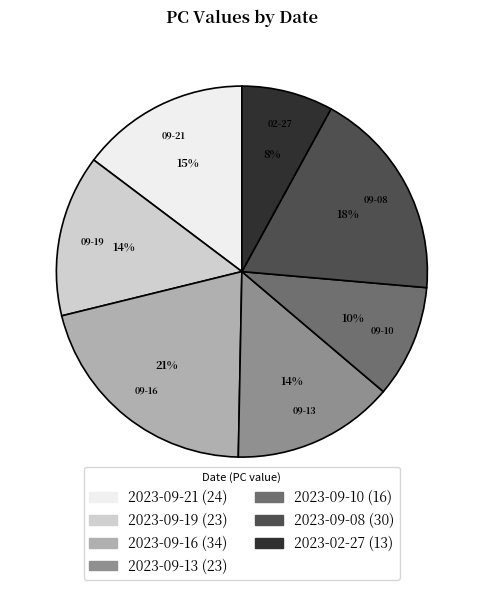

To the nearest percent, what is the average slice percentage?

14%